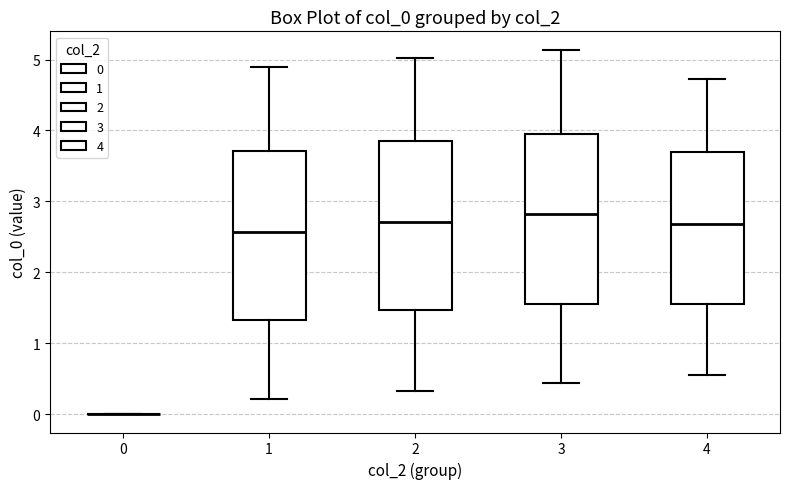

Reading left to right, transcribe this box plot: for each box, give where its median line is, the range the box spans, and where its two whiskers end, as read against the y-axis. The values are not printed on the chart, so give them approximately, as read against the axis.

0: box collapsed to a line at 0.0, whiskers 0.0 to 0.0
1: median 2.6, box 1.3 to 3.7, whiskers 0.2 to 4.9
2: median 2.7, box 1.5 to 3.8, whiskers 0.3 to 5.0
3: median 2.8, box 1.6 to 3.9, whiskers 0.4 to 5.1
4: median 2.7, box 1.6 to 3.7, whiskers 0.6 to 4.7